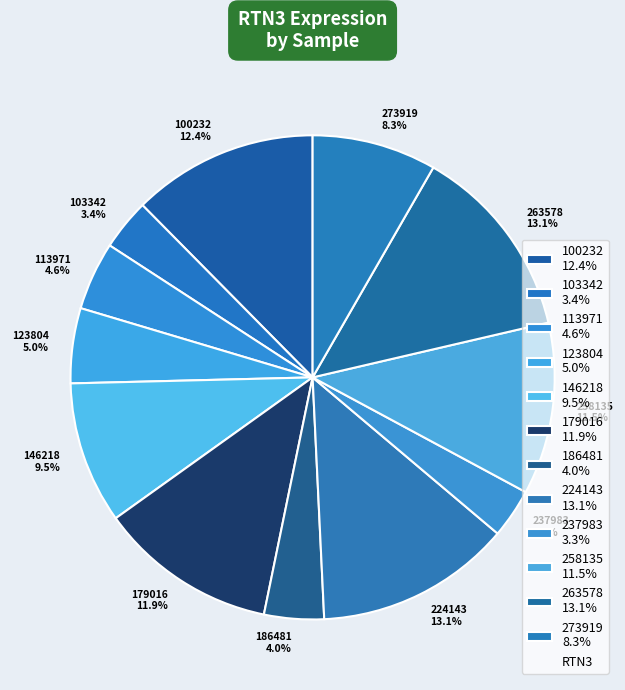

To the nearest percent, what percentage of the pie is 263578?

13%